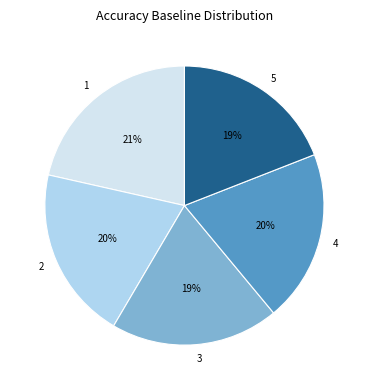

To the nearest percent, what is the difference between the 2 and 5 slice percentages?

1%